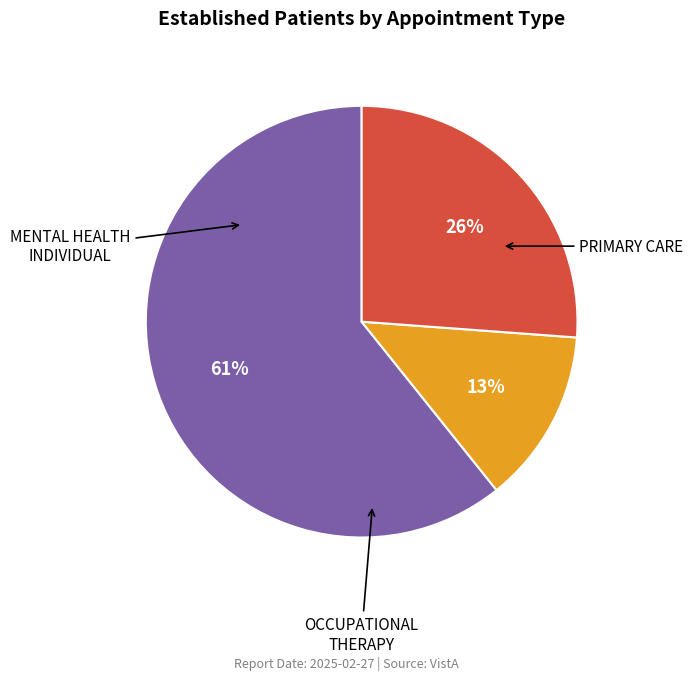

Is there any slice that represents more than half of the pie?

Yes